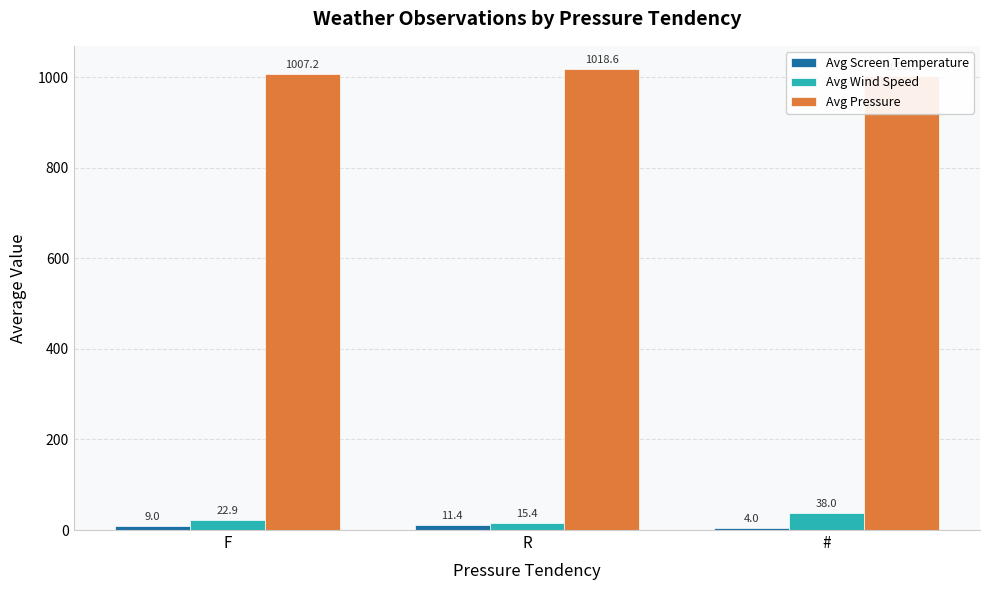

What is the spread (max minus min) of values at F?

998.2